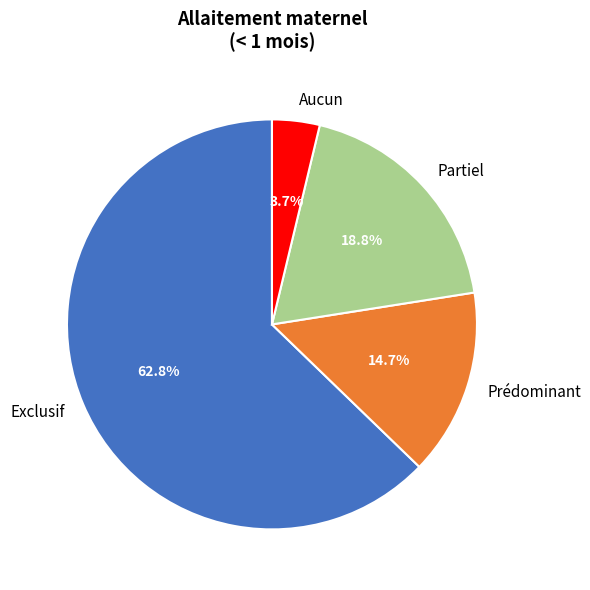

How many segments does this pie chart have?

4